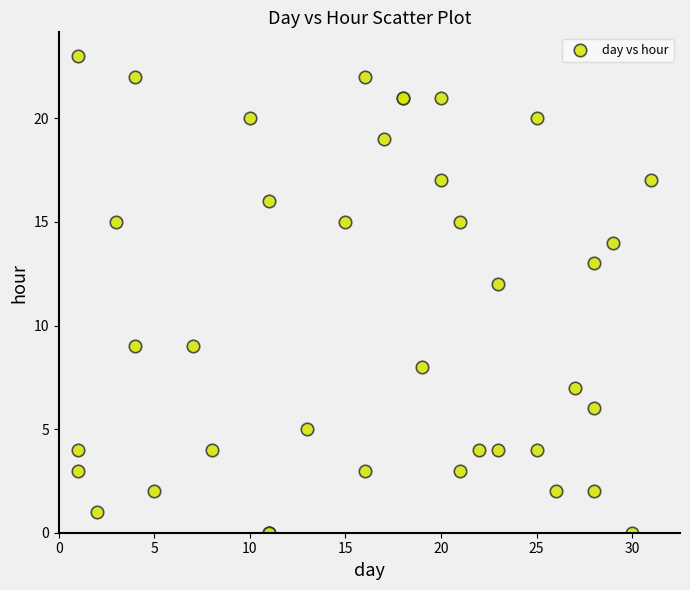

What Y value in the scatter plot is closest to 11?

12